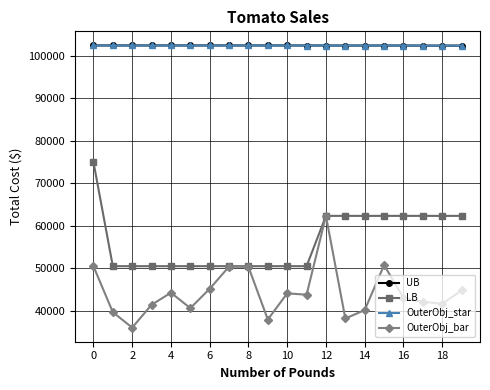

True or false: UB and OuterObj_star intersect in this chart.

False